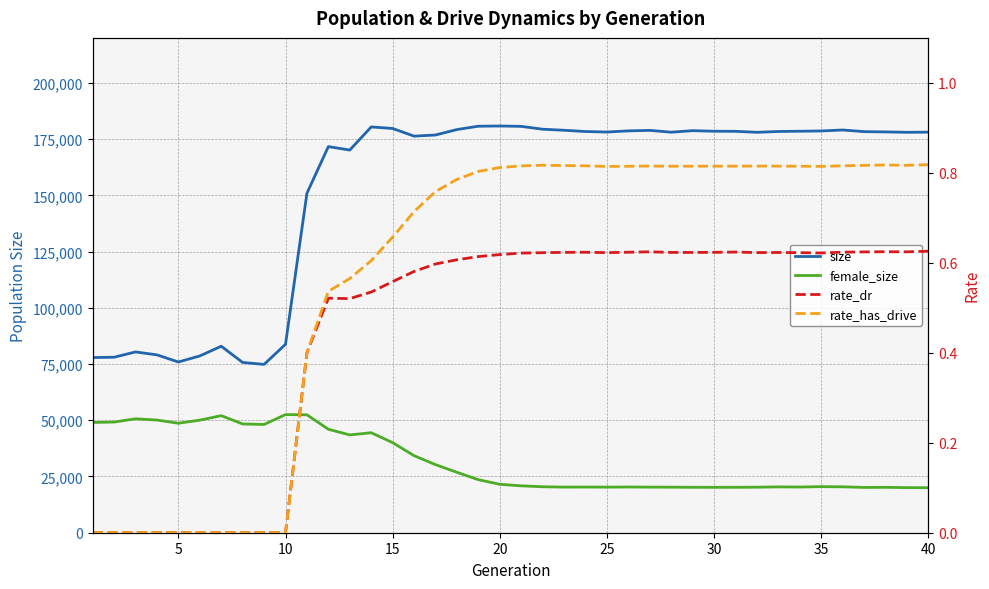

How many data points in rate_has_drive are above 0?

30